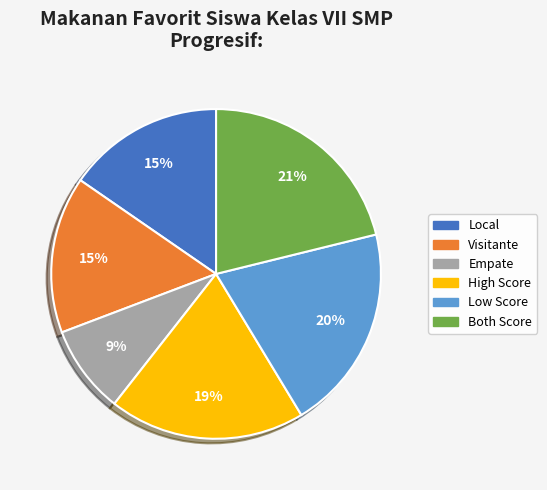

Is there a majority slice in this chart?

No